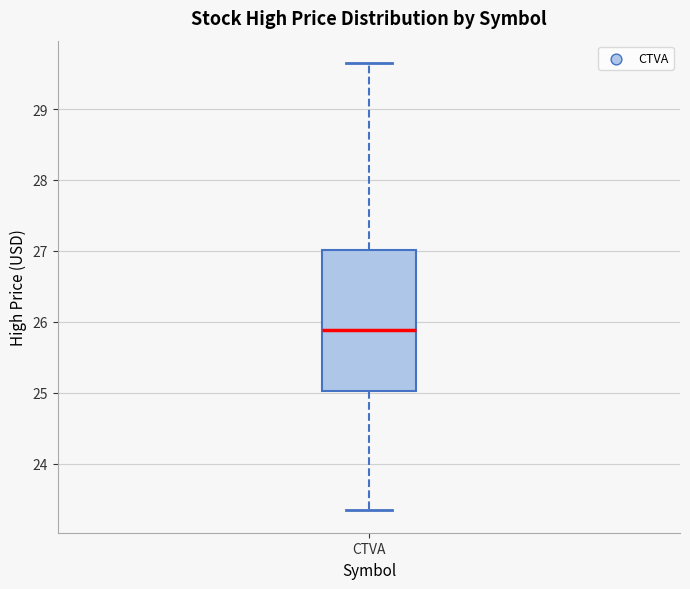

Where is the lower edge of the box for CTVA on the y-axis? The values are not printed on the chart, so give them approximately, as read against the axis.

25.0